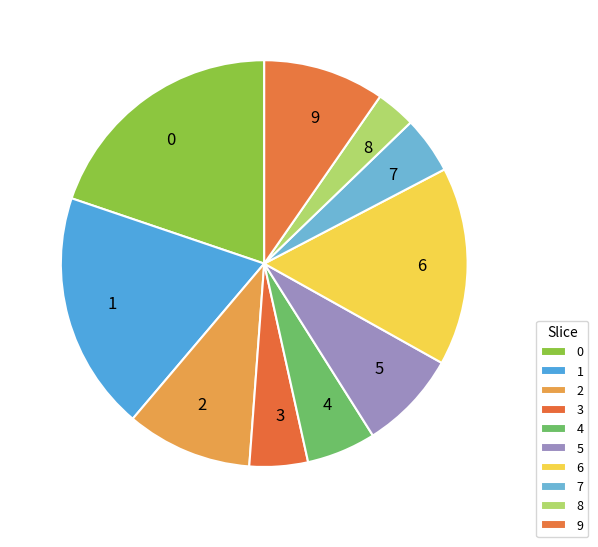

Is the sum of 2 and 6 greater than half?

No